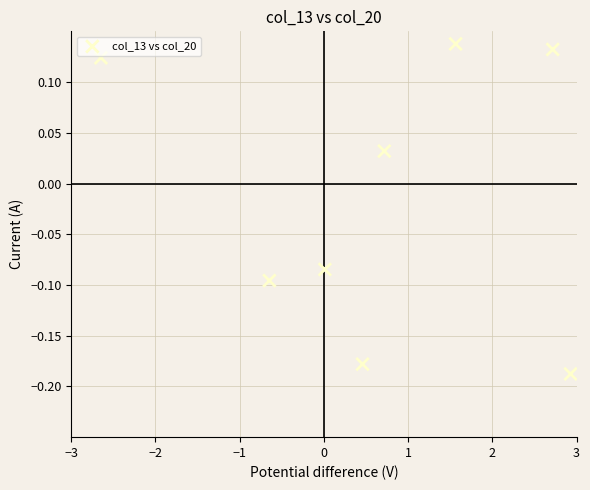

What is the range of X values (max minus min)?

5.6